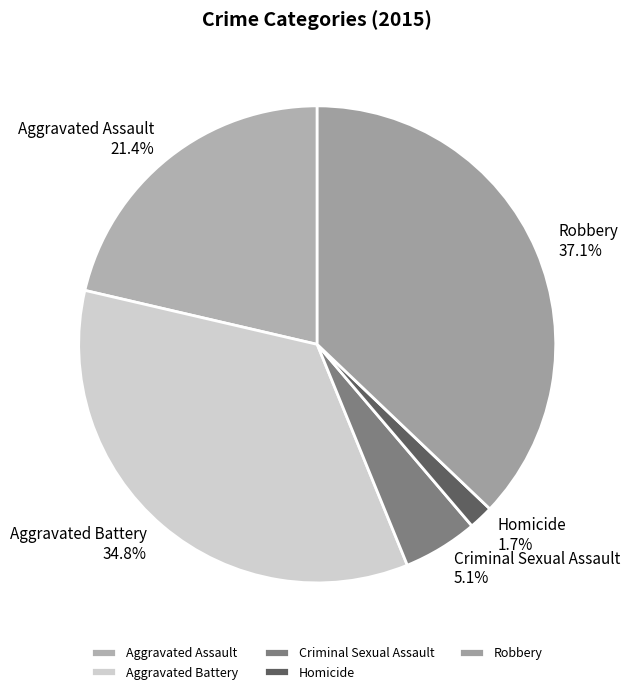

Which category has the biggest portion of the pie?

Robbery